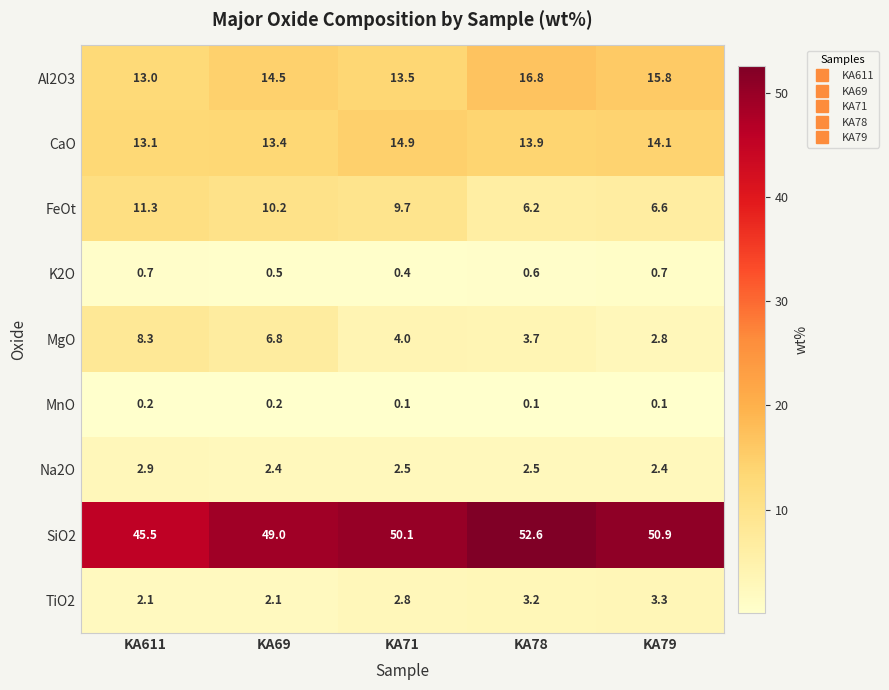

What is the greatest value displayed?

52.6